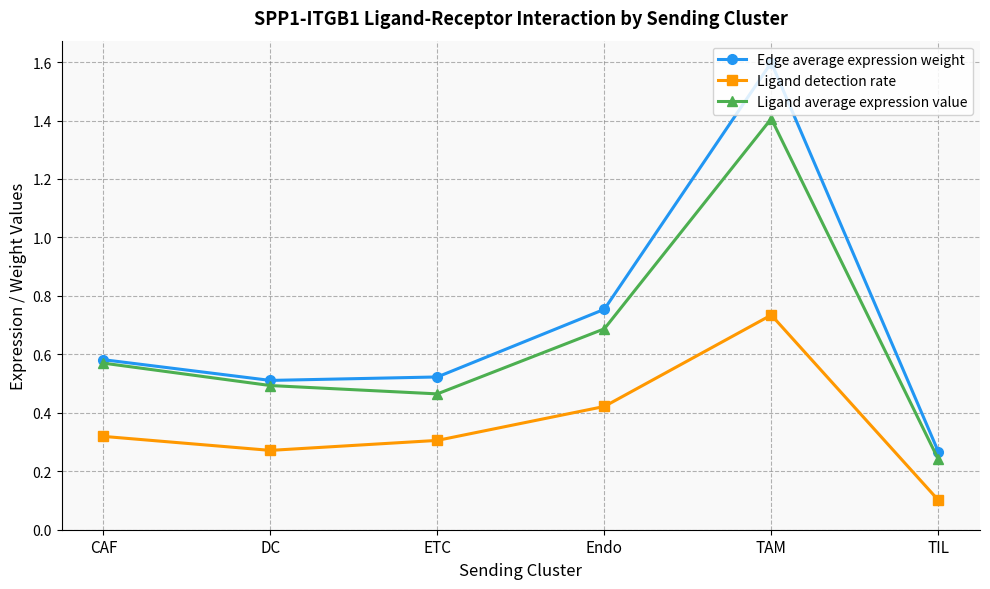

Rank the series by their average value, from lowest to highest.

Ligand detection rate, Ligand average expression value, Edge average expression weight